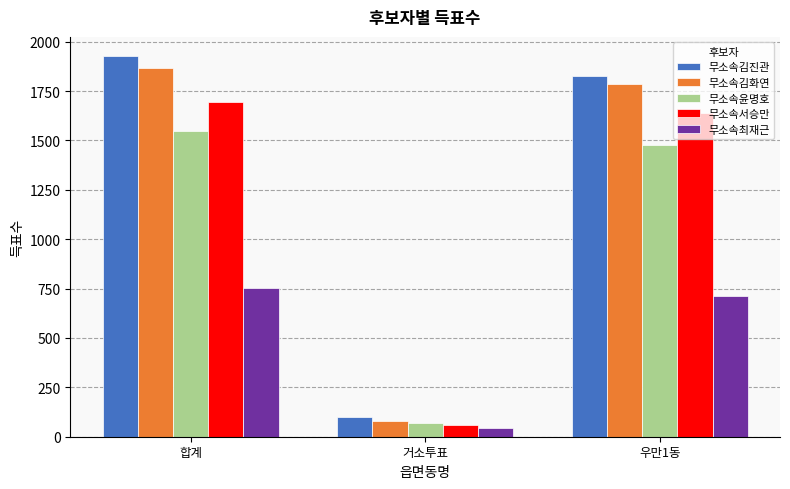

What is the difference between the maximum and minimum values in the 무소속윤명호 series?

1475